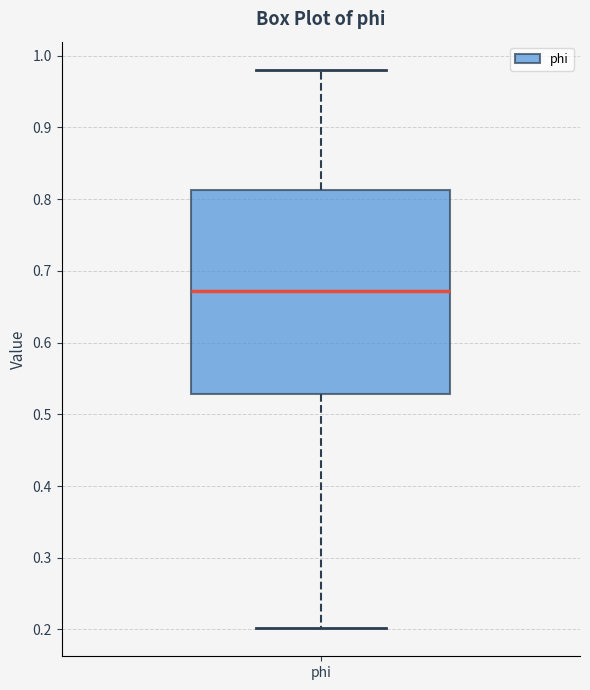

Read this box plot against the y-axis: the position of the median line, the range covered by the box, and the ends of both whiskers. The values are not printed on the chart, so give them approximately, as read against the axis.

median 0.67, box 0.53 to 0.81, whiskers 0.20 to 0.98